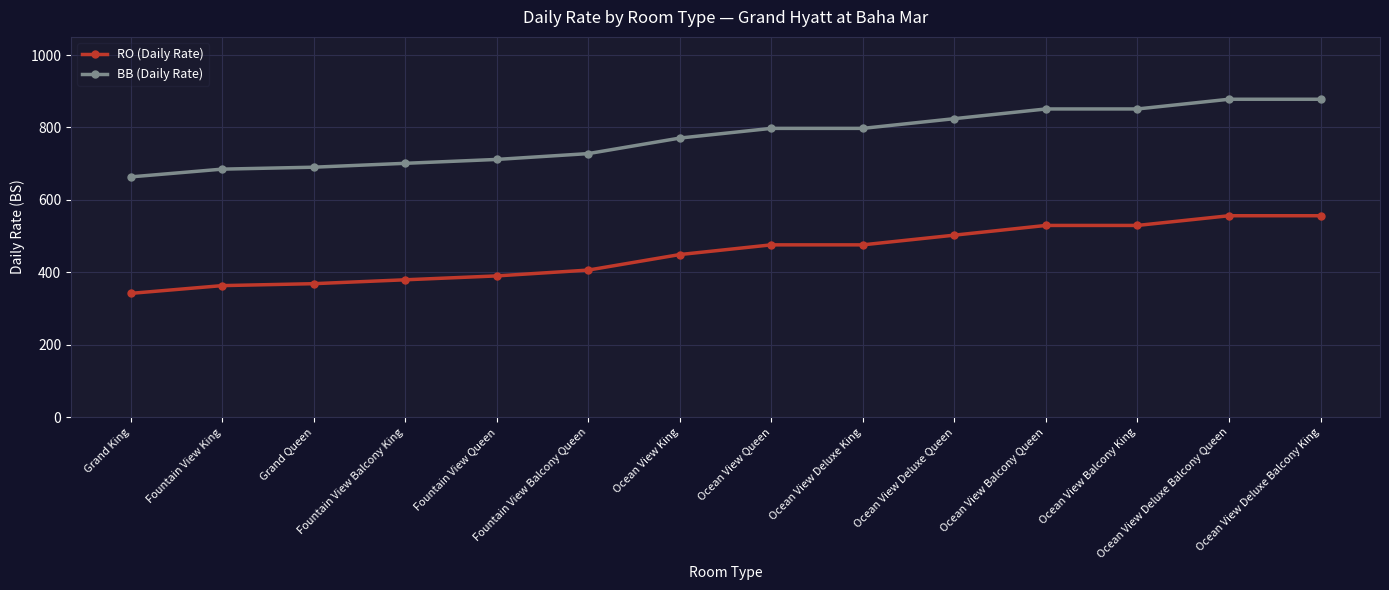

Rank the series by their average value, from lowest to highest.

RO (Daily Rate), BB (Daily Rate)